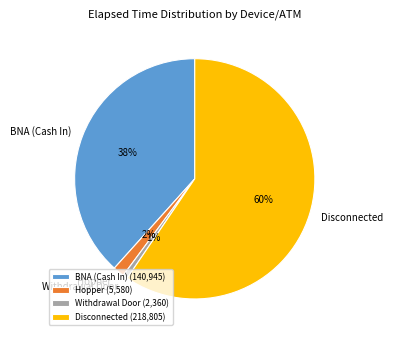

Does any single category account for the majority?

Yes